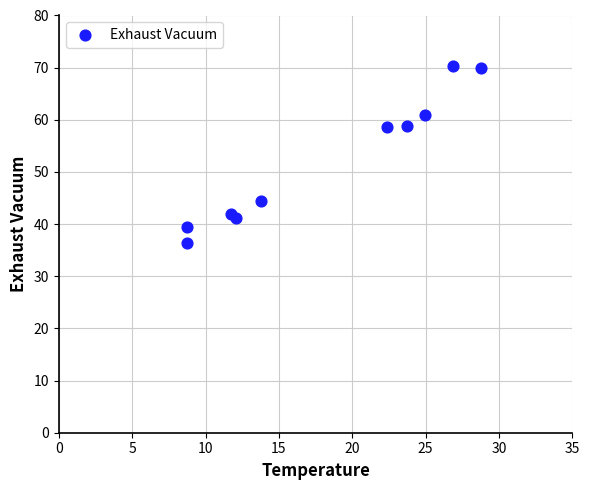

What is the range of X values (max minus min)?

20.1